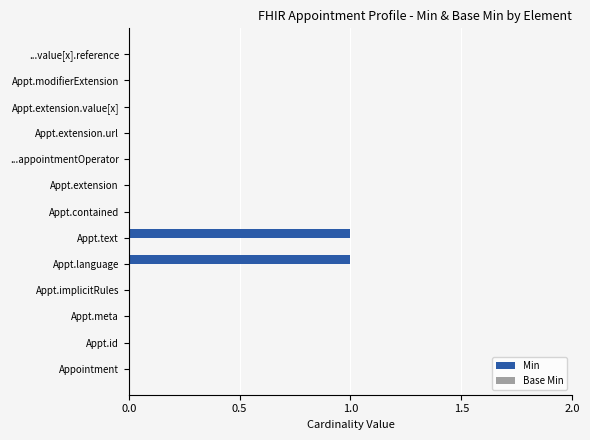

The value at Appt.id is 0. True or false?

True